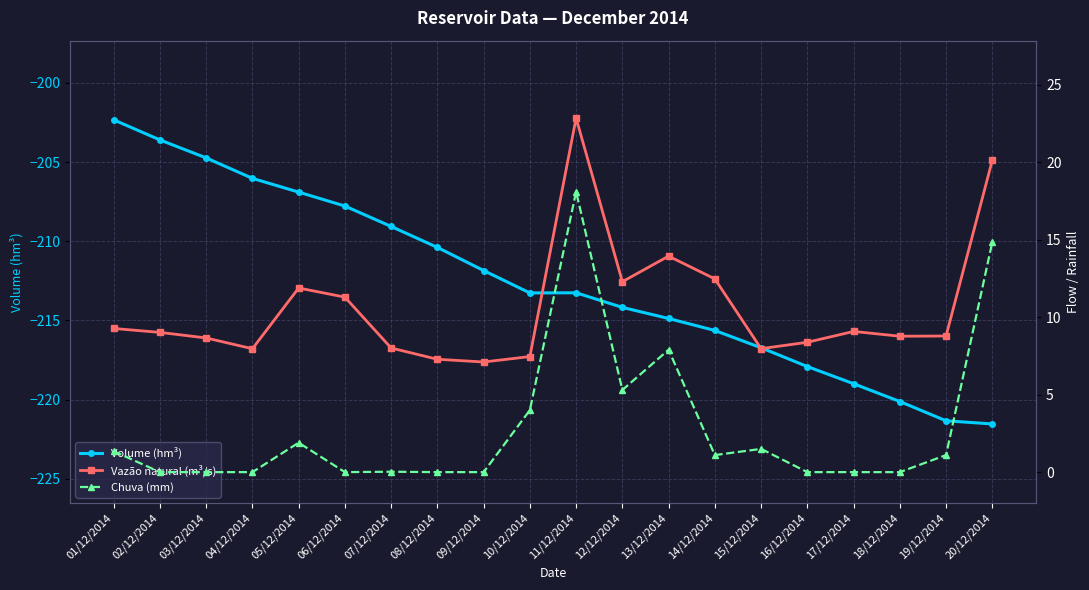

What is the difference between the Vazão natural (m³/s) values at 05/12/2014 and 03/12/2014?

3.2